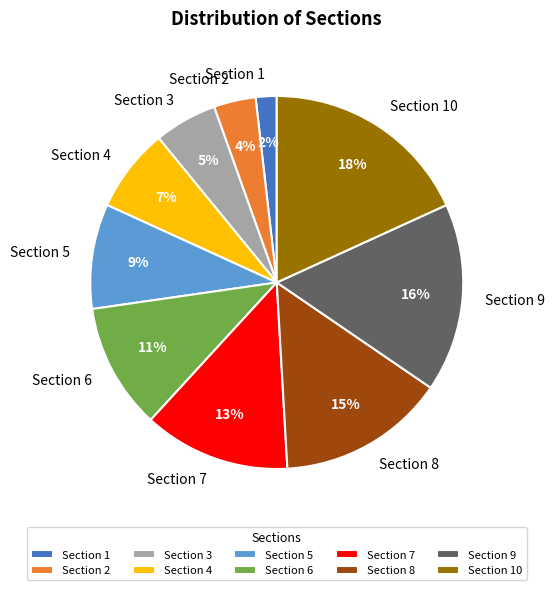

Is there any slice that represents more than half of the pie?

No